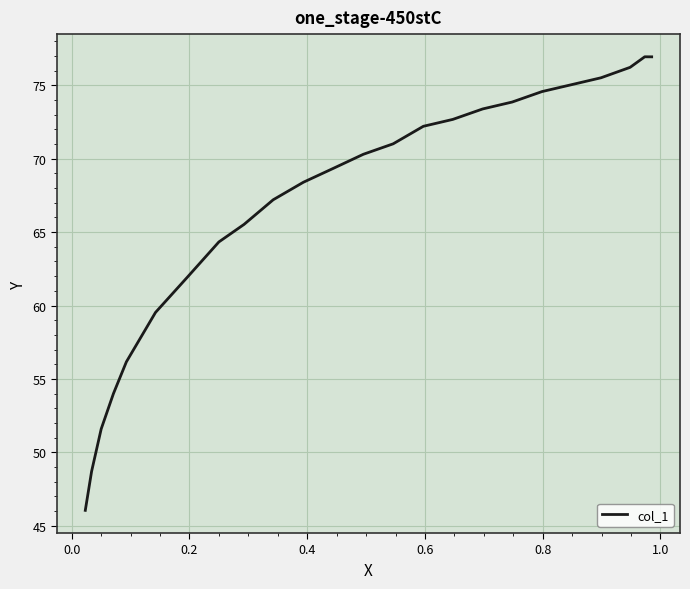

What is the smallest value displayed?

46.1